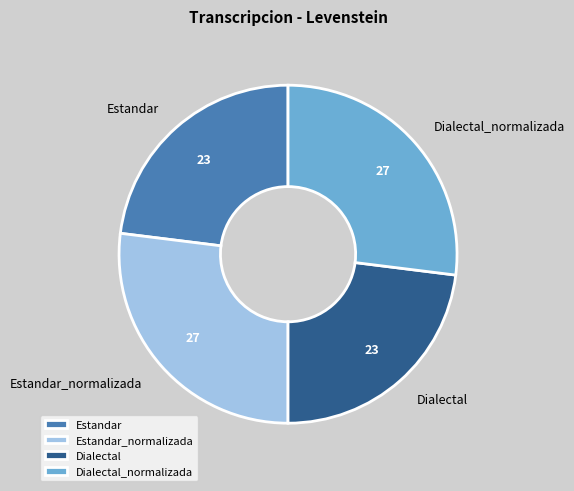

The Dialectal slice represents 36% of the pie. True or false?

False